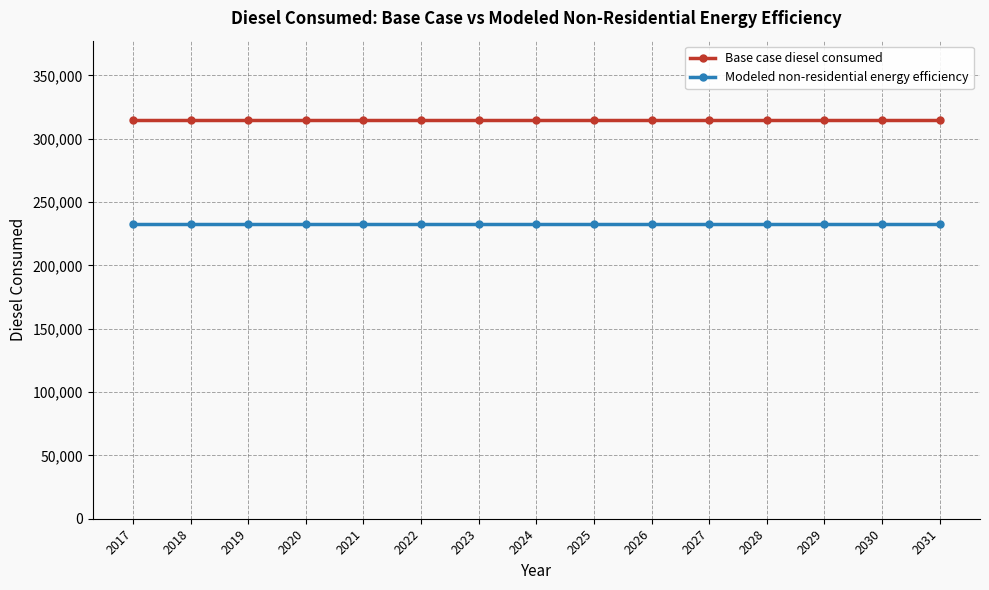

What is the total value across all series at 2027?

547269.8